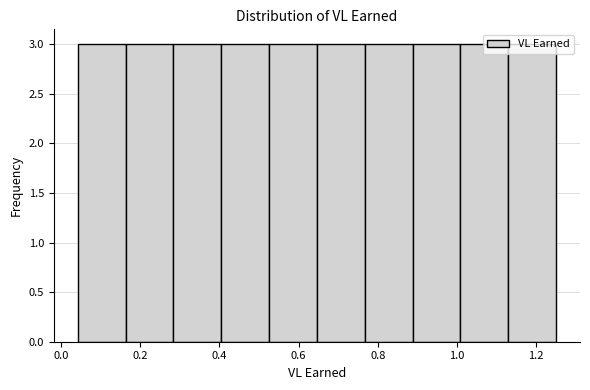

How tall is the bar that spans 0.88 to 1.00 on the x-axis? Neither the bar edges nor the heights are printed on the chart, so give them approximately, as read against the axes.

3